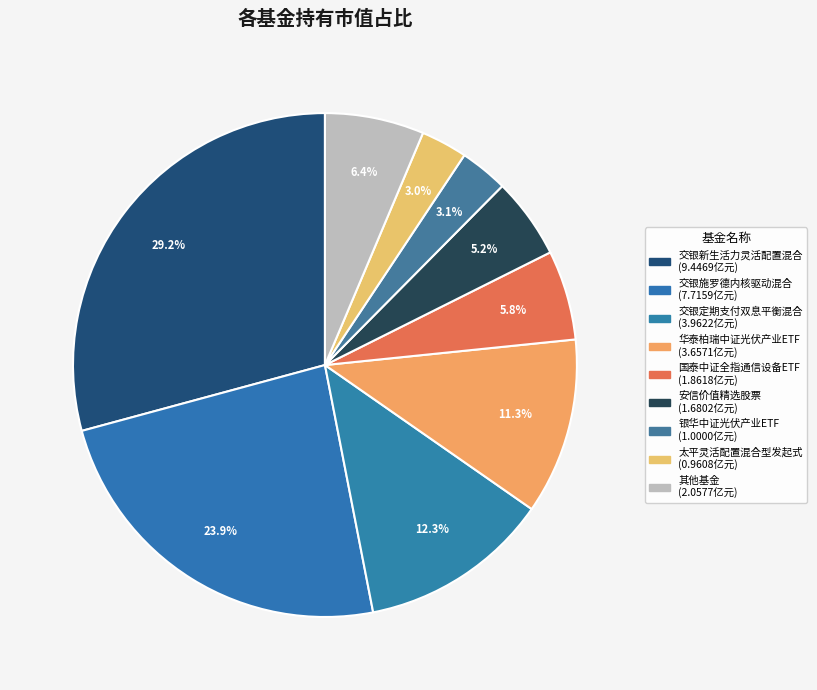

How many slices are in this pie chart?

9